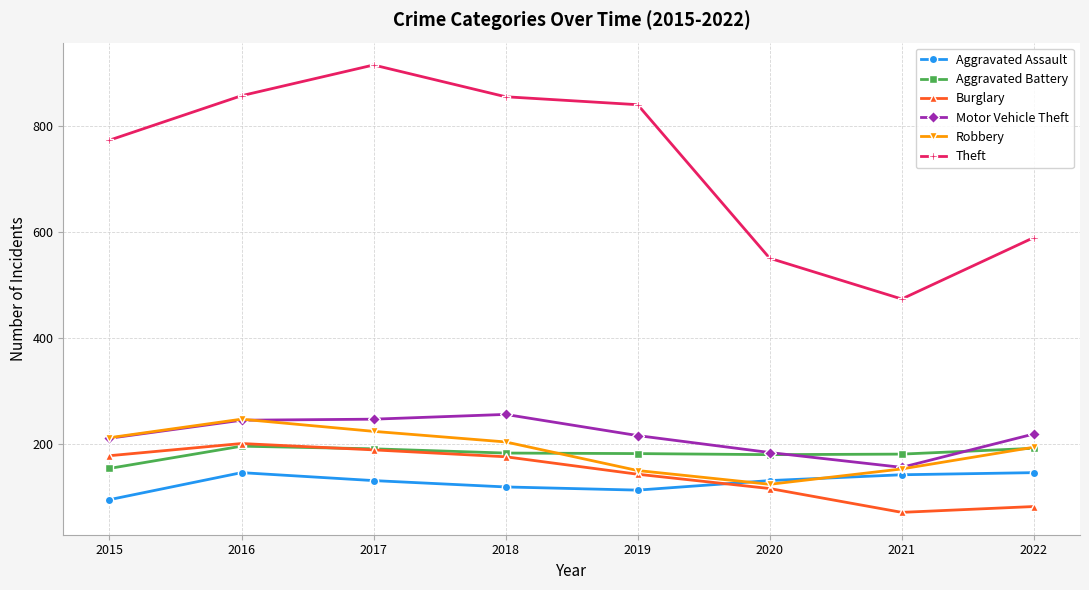

How many values in the Burglary series are below 176?

4